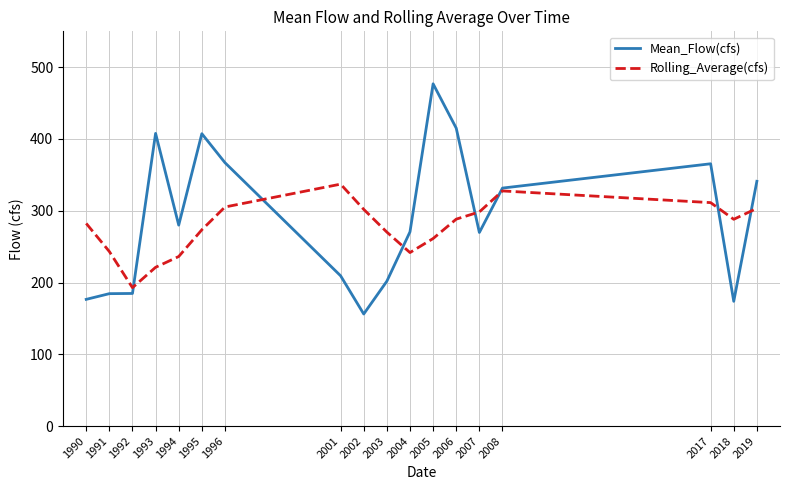

Read the Rolling_Average(cfs) value at 2004.

241.7